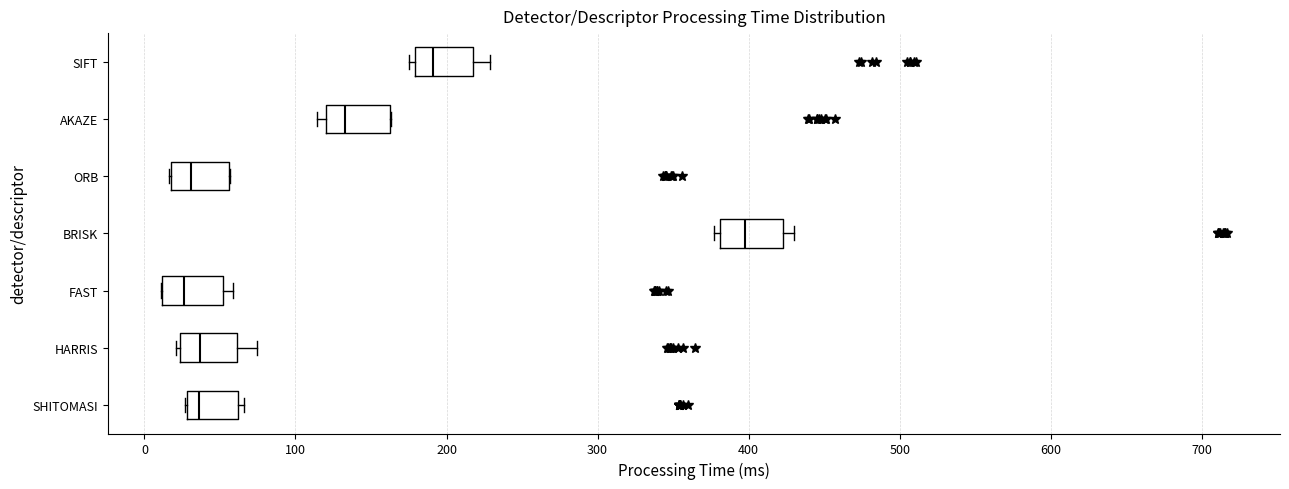

Reading bottom to top, read every box against the x-axis: the position of its median line, the range the box covers, and the ends of its whiskers. The values are not printed on the chart, so give them approximately, as read against the axis.

SHITOMASI: median 40, box 30 to 60, whiskers 30 to 70
HARRIS: median 40, box 20 to 60, whiskers 20 to 70
FAST: median 30, box 10 to 50, whiskers 10 to 60
BRISK: median 400, box 380 to 420, whiskers 380 (just left of the box's left edge) to 430
ORB: median 30, box 20 to 60, whiskers 20 to 60
AKAZE: median 130, box 120 to 160, whiskers 110 to 160
SIFT: median 190, box 180 to 220, whiskers 180 (just left of the box's left edge) to 230